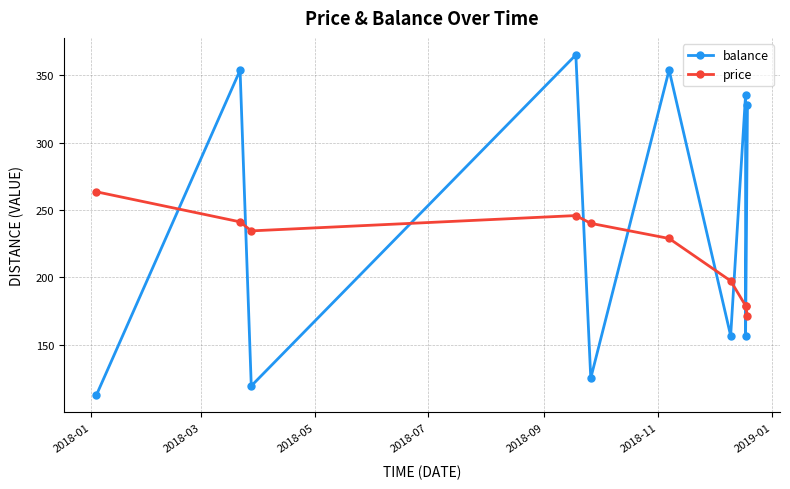

What value does the balance series have at 2018-03?

353.9